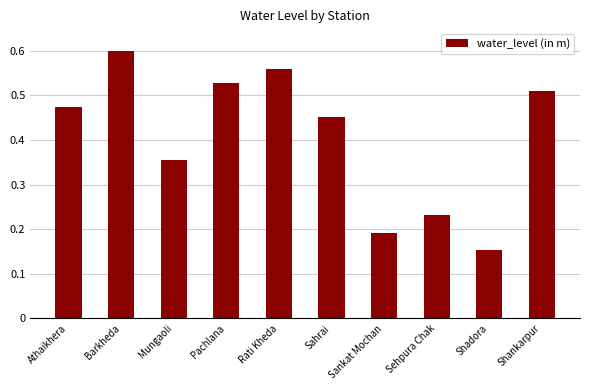

Which category has the lowest value across all series?

Shadora